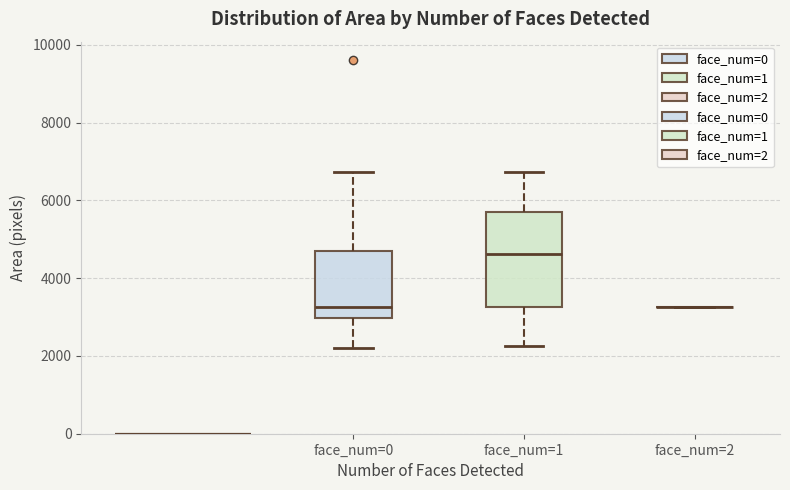

Reading left to right, transcribe this box plot: for each box, give where its median line is, the range the box spans, and where its two whiskers end, as read against the y-axis. The values are not printed on the chart, so give them approximately, as read against the axis.

face_num=0: median 3200, box 3000 to 4600, whiskers 2200 to 6800
face_num=1: median 4600, box 3200 to 5800, whiskers 2200 to 6800
face_num=2: box collapsed to a line at 3200, whiskers 3200 to 3200